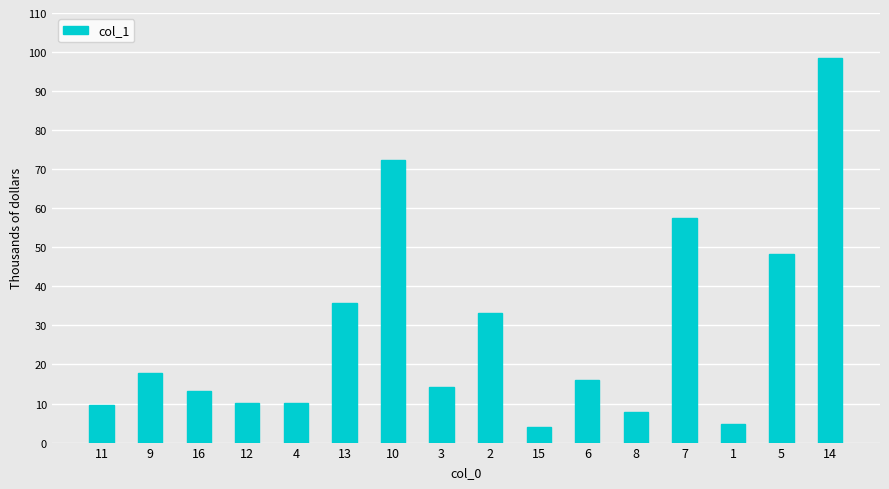

What is the minimum value shown in the chart?

4.1